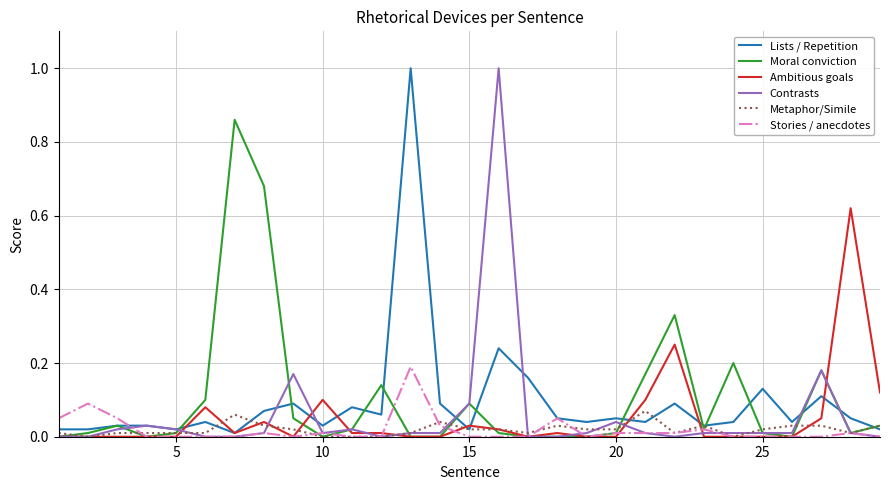

What is the greatest value displayed?

1.0